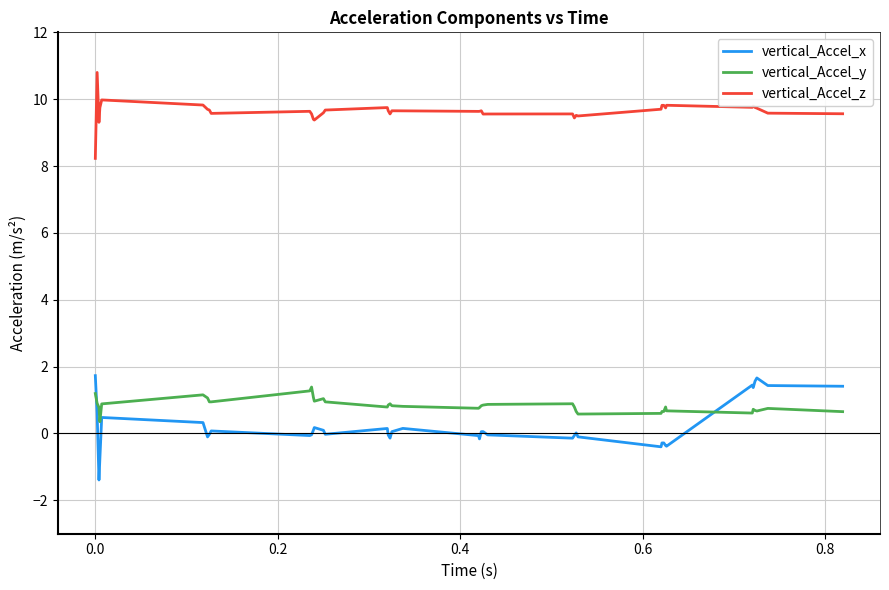

What is the average value of the vertical_Accel_x series?

0.2